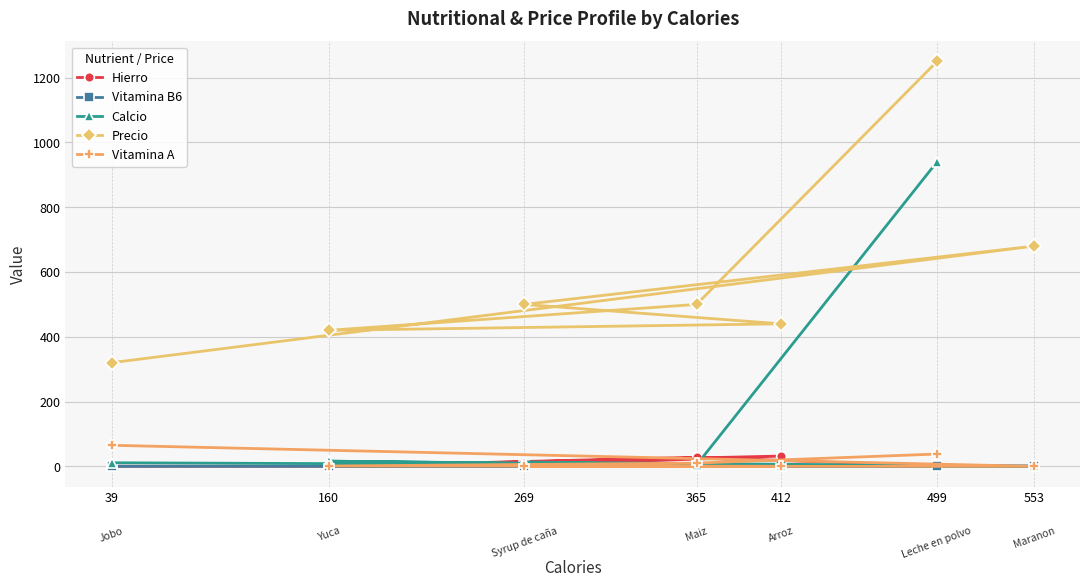

How many values in the Calcio series exceed 11?

3